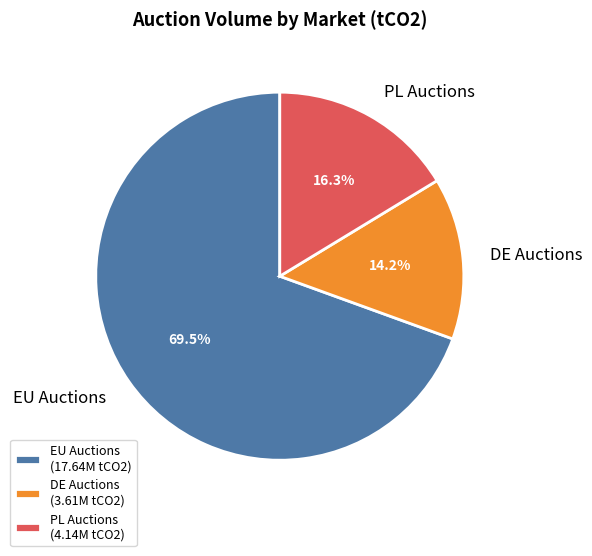

Approximately how many times larger is the value at PL Auctions compared to DE Auctions?

1.1